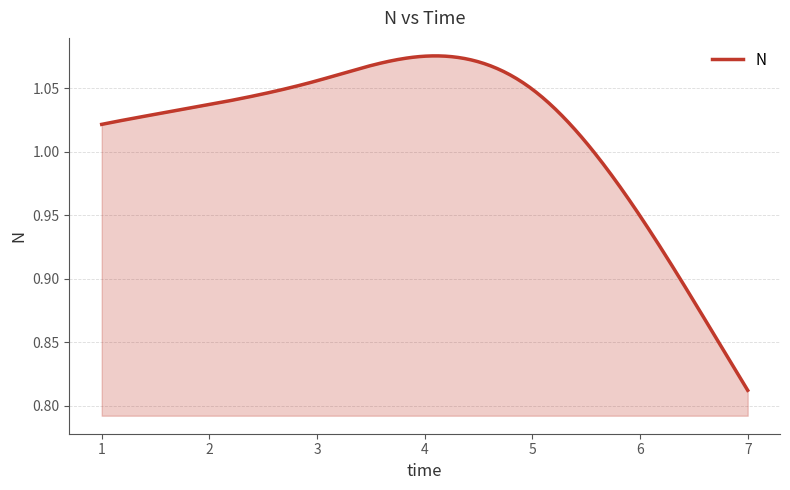

What is the difference between the maximum and minimum values?

0.3